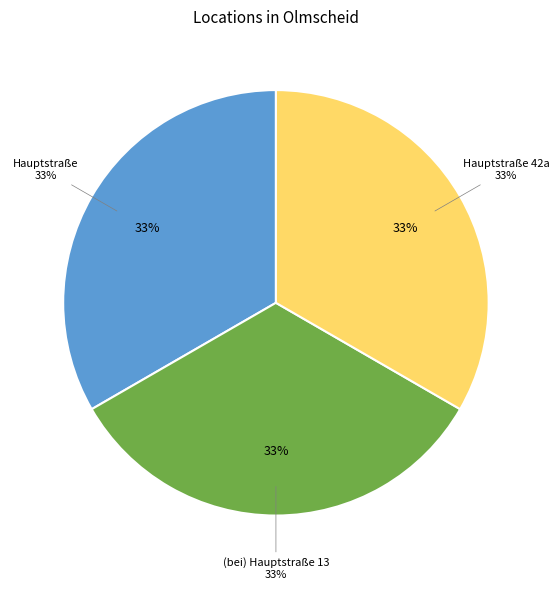

Rank the categories by value from lowest to highest.

(bei) Hauptstraße 13, Hauptstraße 42a, Hauptstraße